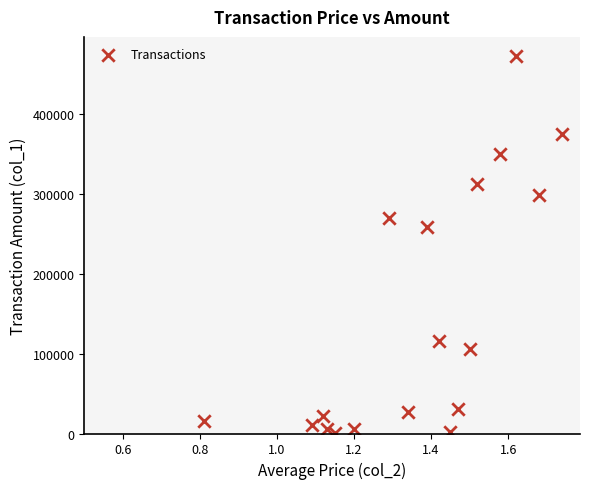

What Y value in the scatter plot is closest to 236730?

258460